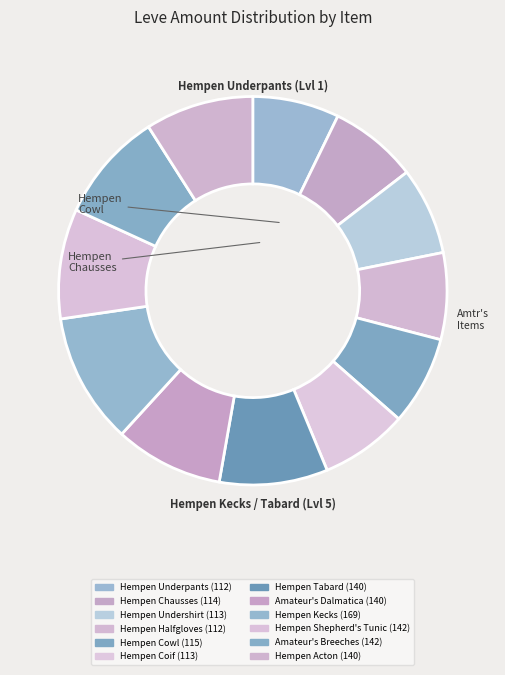

Count the number of slices in the pie.

12